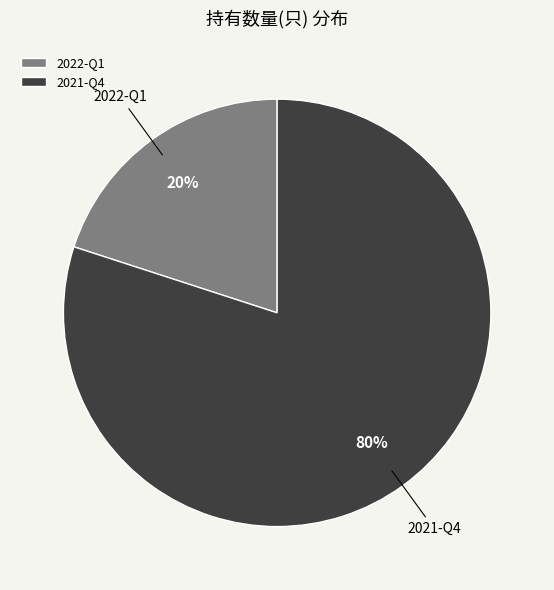

Which slice is the largest?

2021-Q4